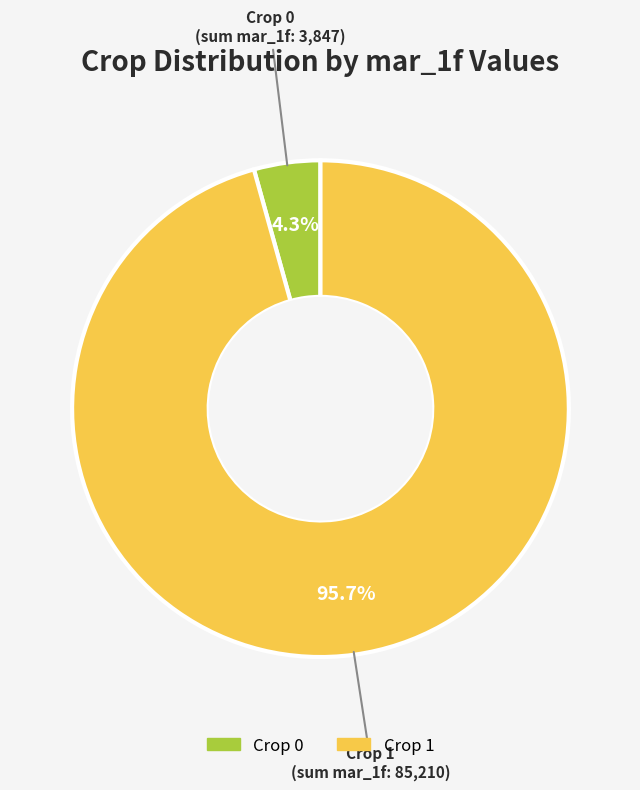

Is there a majority slice in this chart?

Yes